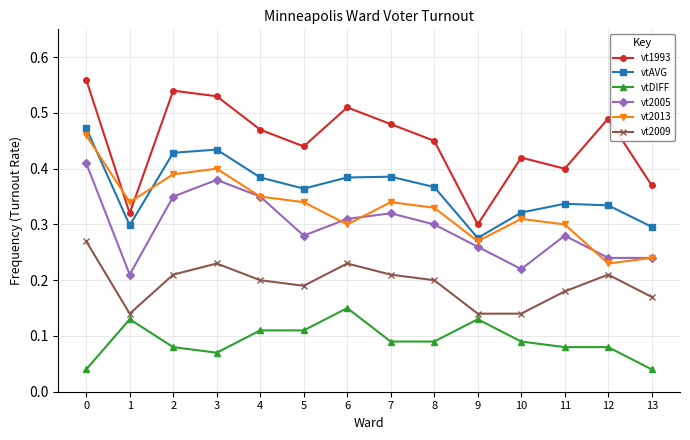

True or false: vt2013 has a value of 0.3 at 1.

True